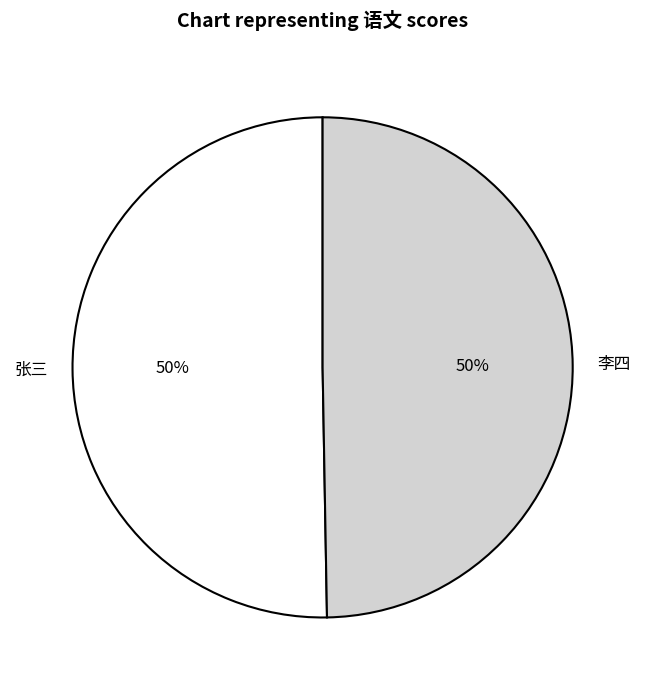

What is the ratio of the value at 张三 to the value at 李四?

1.0